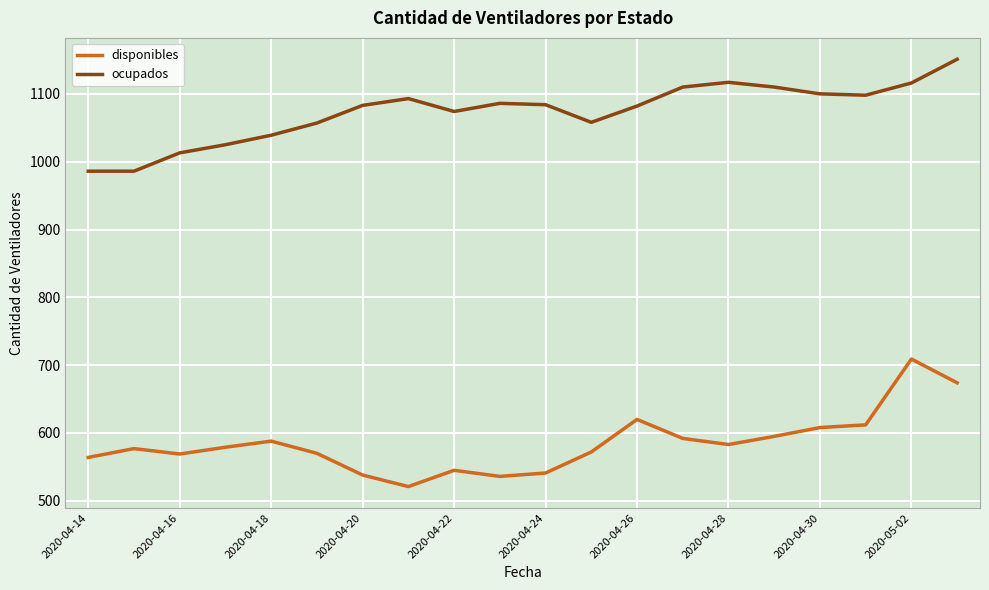

What is the average value of the disponibles series?

585